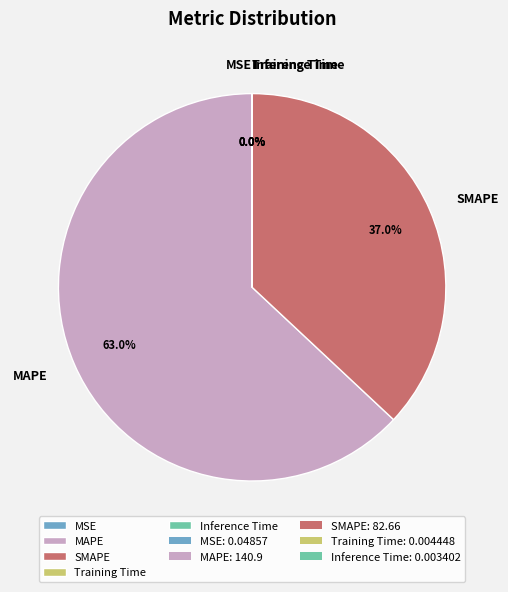

Is the sum of MAPE and SMAPE greater than half?

Yes